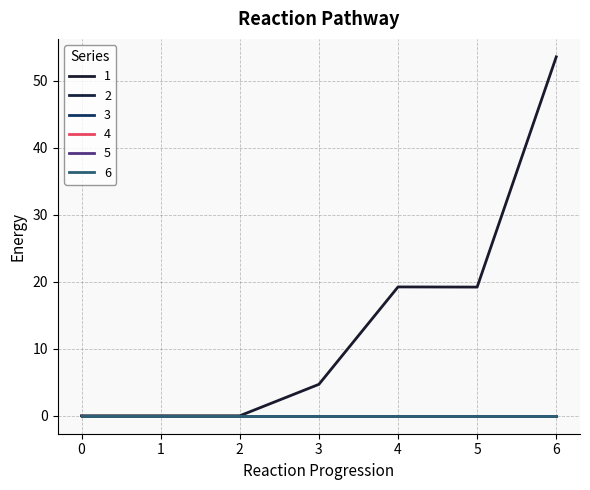

What is the sum of all 1 values?

96.6